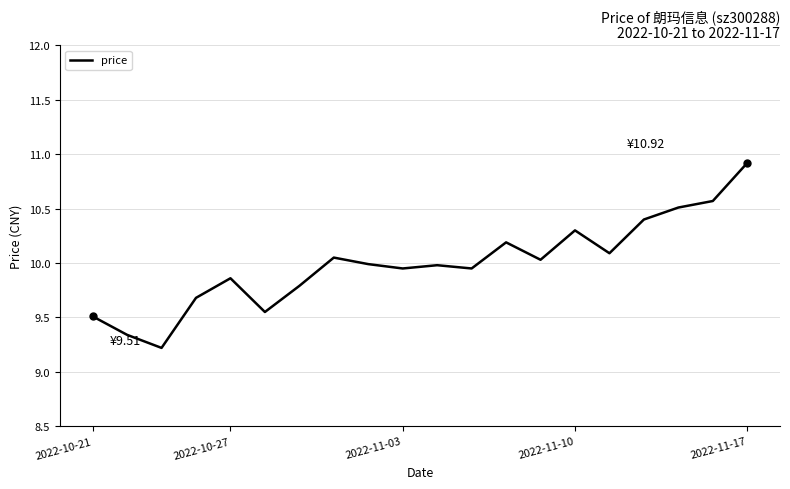

What is the difference between the maximum and minimum values?

1.7